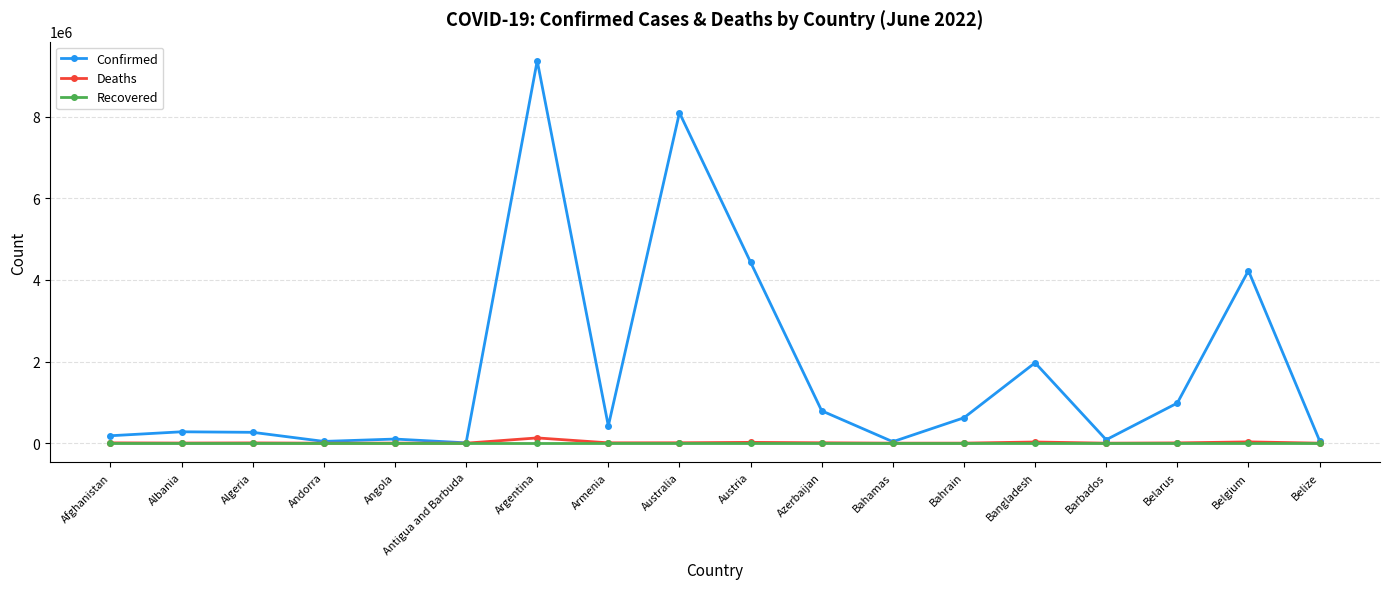

What is the maximum value shown in the chart?

9367172